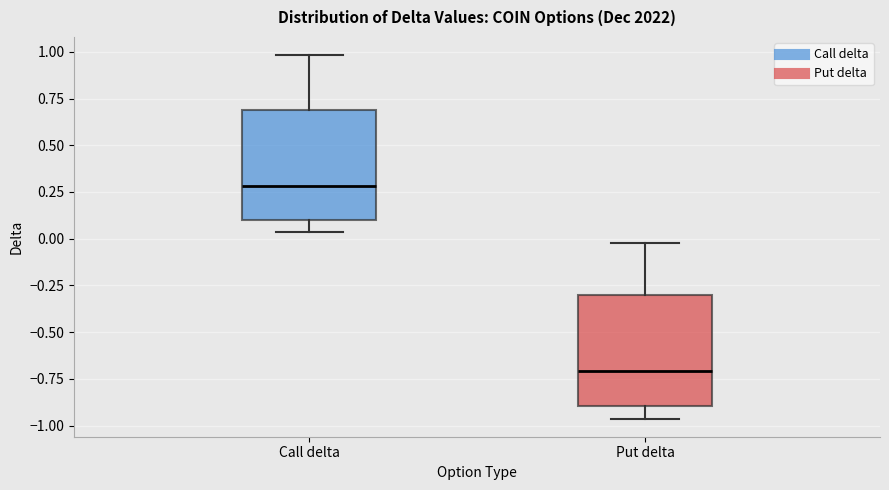

Reading left to right, read every box against the y-axis: the position of its median line, the range the box covers, and the ends of its whiskers. The values are not printed on the chart, so give them approximately, as read against the axis.

Call delta: median 0.30, box 0.10 to 0.70, whiskers 0.05 to 1.00
Put delta: median -0.70, box -0.90 to -0.30, whiskers -0.95 to 0.00